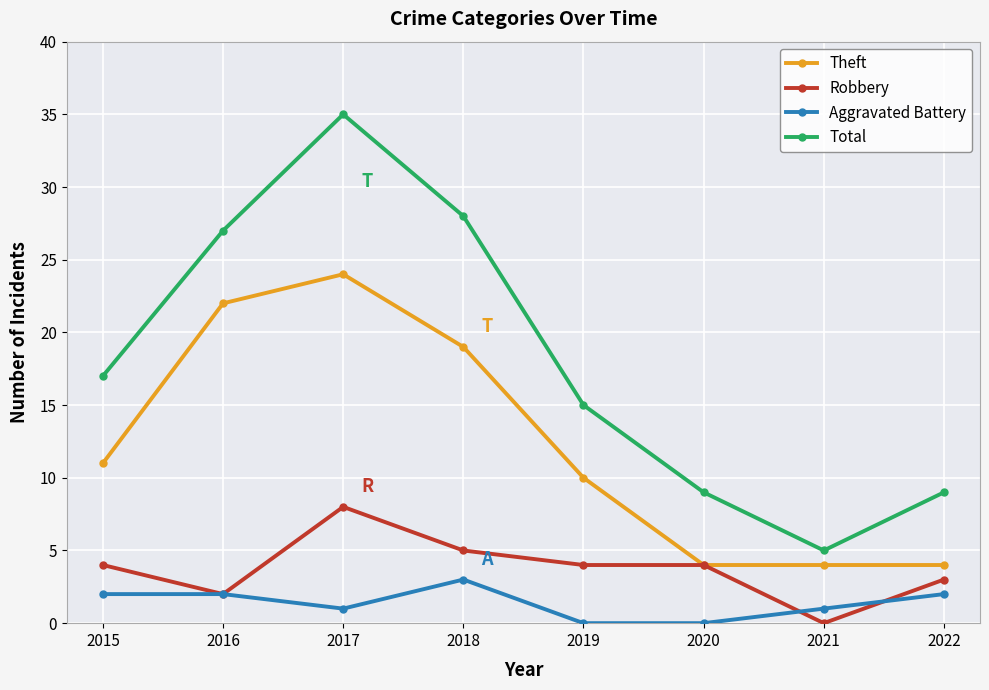

Which series has the largest range (max minus min)?

Total